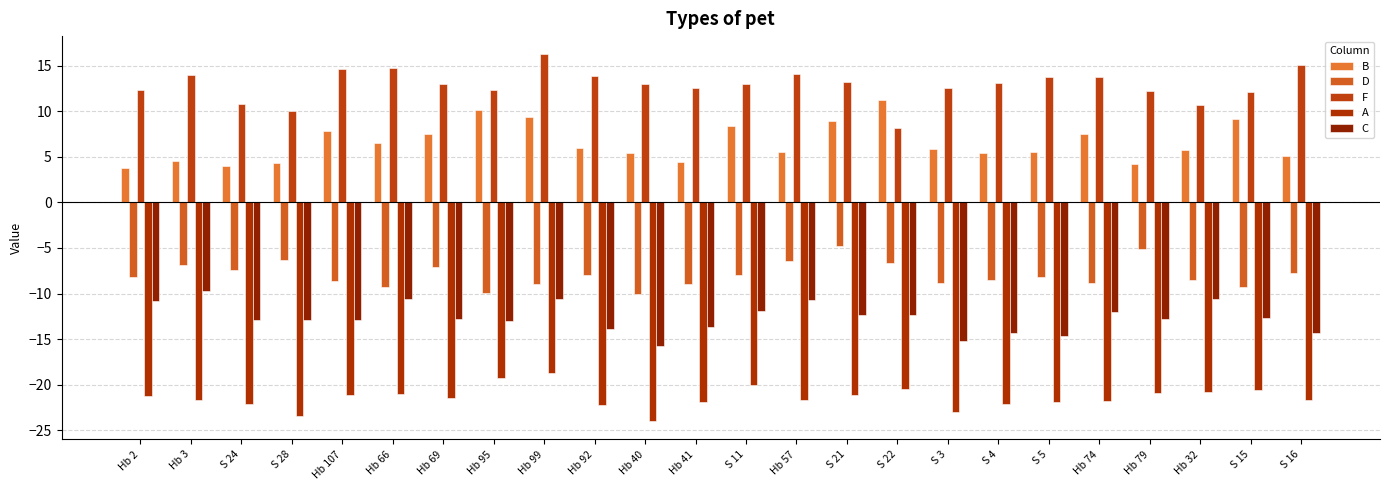

Reading left to right, extract all data points from this chart.

B: 3.8	4.5	4.0	4.3	7.9	6.6	7.5	10.2	9.3	6.0	5.4	4.4	8.3	5.5	8.9	11.2	5.8	5.4	5.5	7.5	4.3	5.8	9.1	5.1
D: -8.2	-6.8	-7.4	-6.3	-8.6	-9.3	-7.1	-9.9	-8.9	-8.0	-10.1	-8.9	-8.0	-6.4	-4.8	-6.6	-8.9	-8.5	-8.1	-8.9	-5.1	-8.5	-9.2	-7.7
F: 12.3	13.9	10.8	10.0	14.7	14.8	12.9	12.3	16.2	13.9	13.0	12.6	13.0	14.1	13.2	8.2	12.5	13.1	13.7	13.8	12.2	10.7	12.2	15.0
A: -21.2	-21.7	-22.1	-23.4	-21.1	-21.0	-21.5	-19.2	-18.8	-22.2	-24.0	-21.9	-20.1	-21.7	-21.1	-20.4	-23.1	-22.1	-21.9	-21.8	-20.9	-20.9	-20.6	-21.7
C: -10.8	-9.8	-12.9	-12.9	-12.9	-10.6	-12.8	-13.0	-10.6	-13.9	-15.8	-13.6	-11.9	-10.7	-12.3	-12.3	-15.2	-14.3	-14.7	-12.1	-12.8	-10.6	-12.7	-14.3